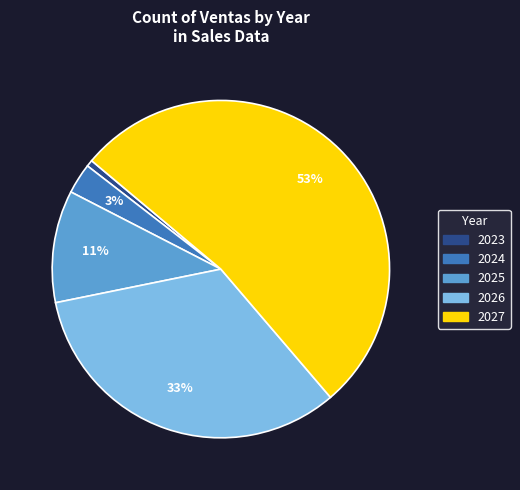

What is the smallest slice in the pie chart?

2023